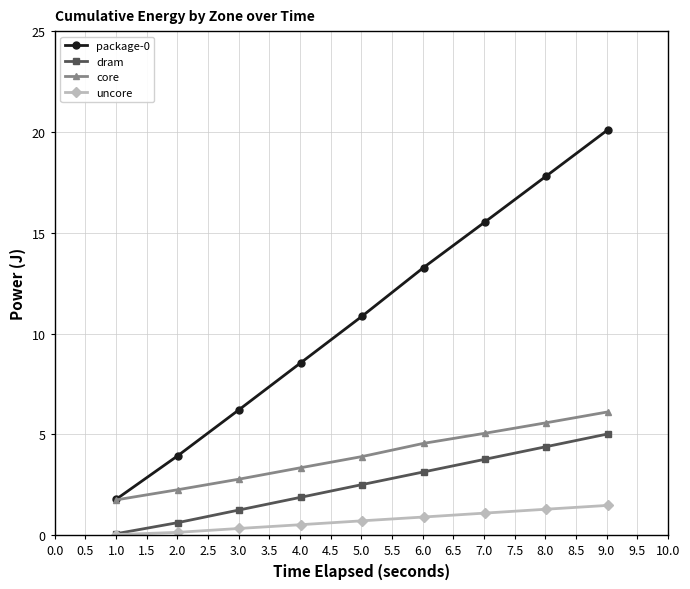

True or false: core has more than 2 interior local peaks.

False